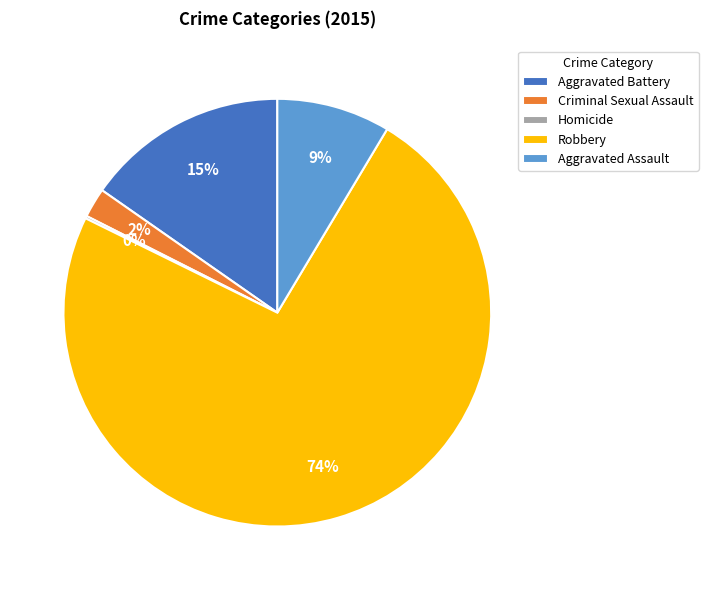

Which slice is the largest?

Robbery